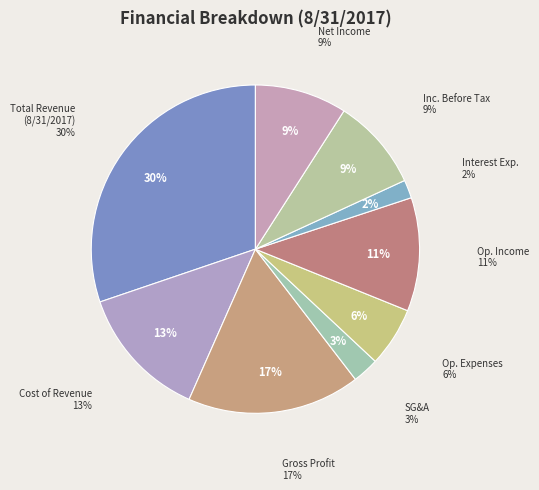

Which slice is the largest?

Total Revenue